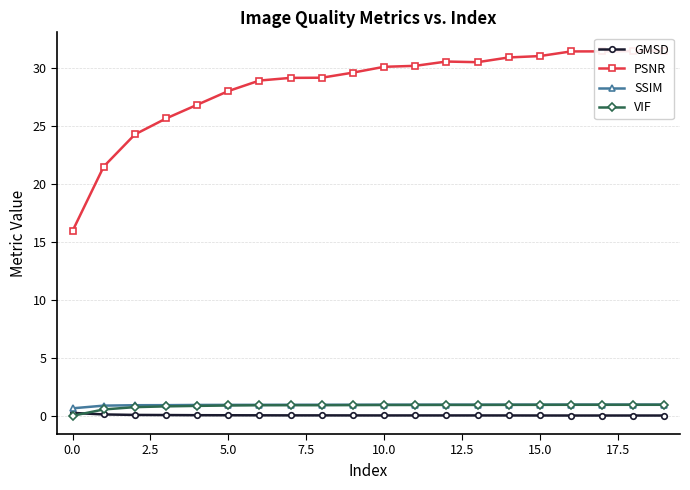

How many lines are shown in the chart?

4